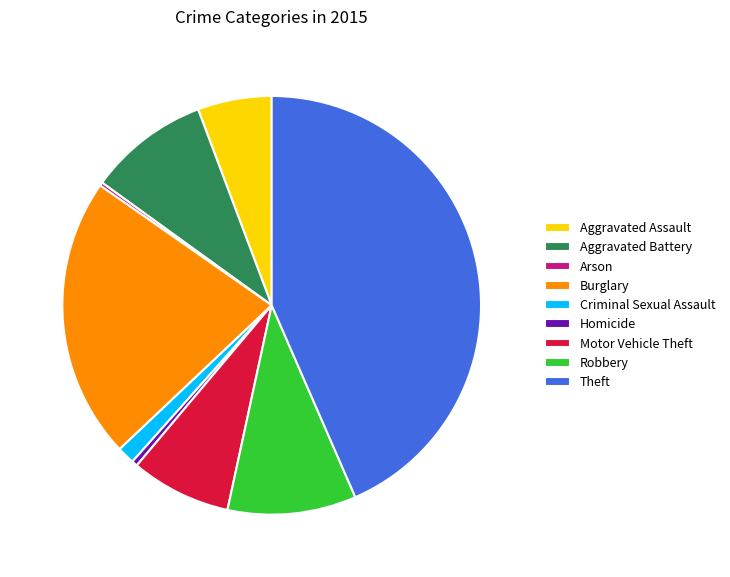

Between Theft and Aggravated Battery, which is larger?

Theft